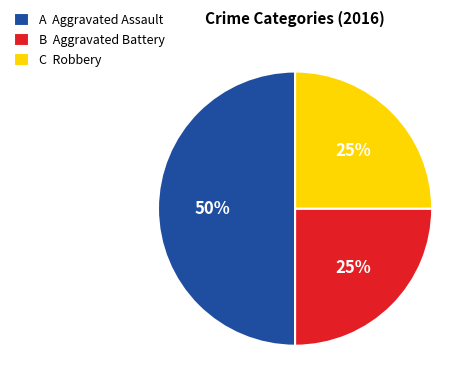

What percentage is the A Aggravated Assault slice, to the nearest percent?

50%